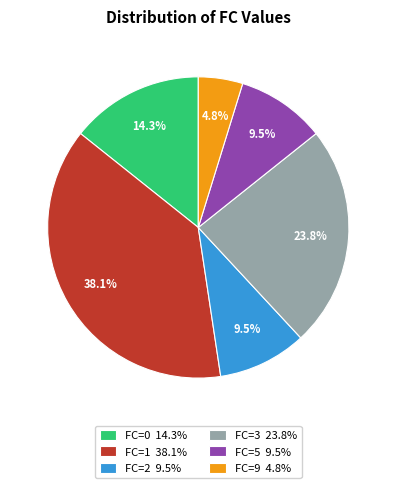

What is the largest slice in the pie chart?

FC=1